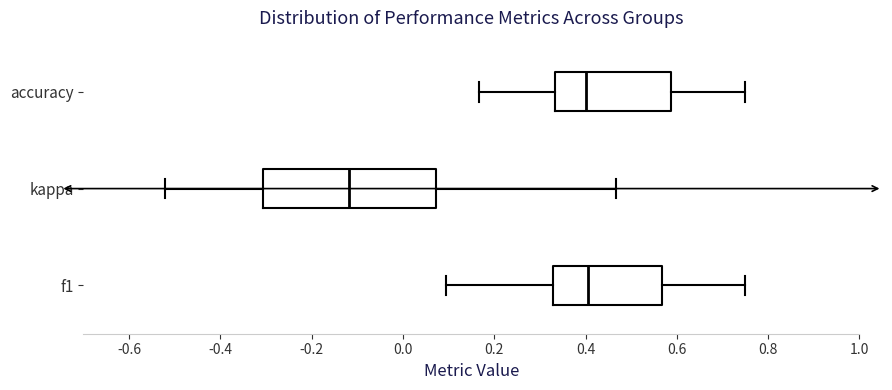

Reading bottom to top, transcribe this box plot: for each box, give where its median line is, the range the box spans, and where its two whiskers end, as read against the x-axis. The values are not printed on the chart, so give them approximately, as read against the axis.

f1: median 0.40, box 0.32 to 0.56, whiskers 0.10 to 0.76
kappa: median -0.12, box -0.30 to 0.08, whiskers -0.52 to 0.46
accuracy: median 0.40, box 0.34 to 0.58, whiskers 0.16 to 0.76